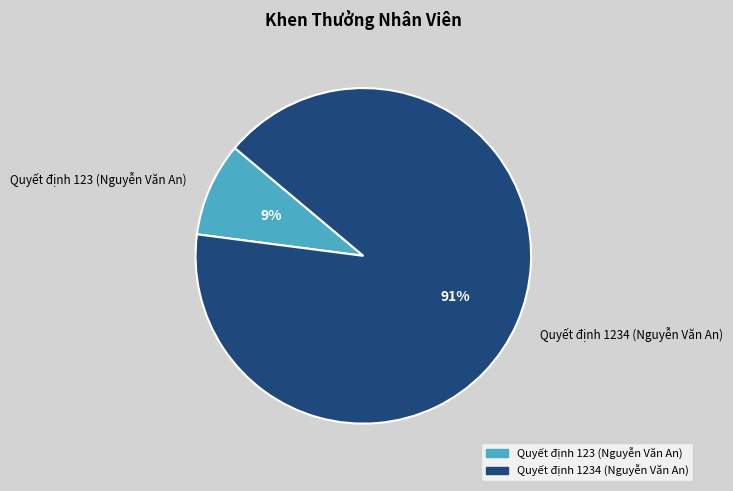

Is it true that Quyết định 1234 (Nguyễn Văn An) is 99% of the pie?

False